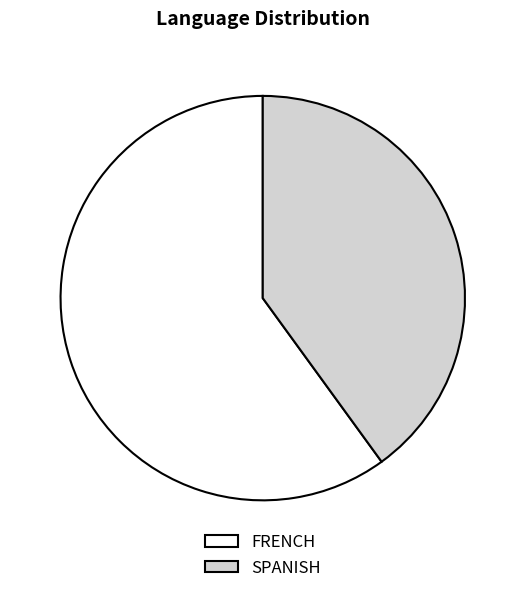

Rank the categories by value from lowest to highest.

SPANISH, FRENCH